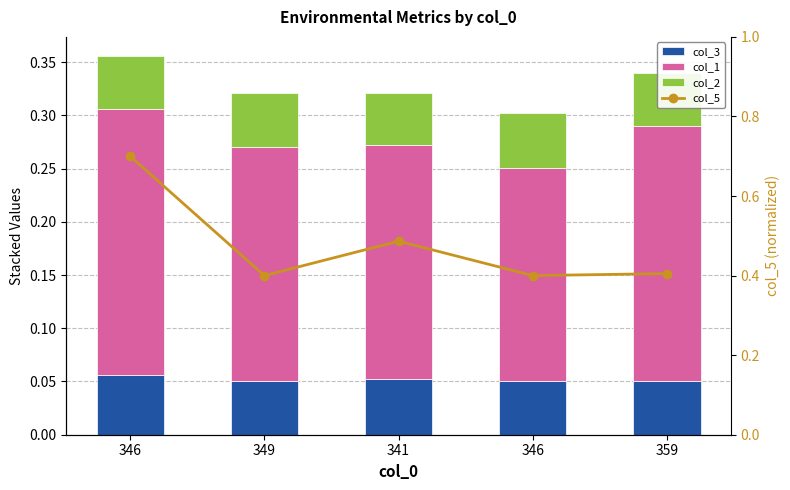

Reading left to right, extract all data points from this chart.

col_3: 0.1	0.1	0.1	0.1	0.1
col_1: 0.2	0.2	0.2	0.2	0.2
col_2: 0.0	0.1	0.0	0.1	0.0
col_5: 0.7	0.4	0.5	0.4	0.4